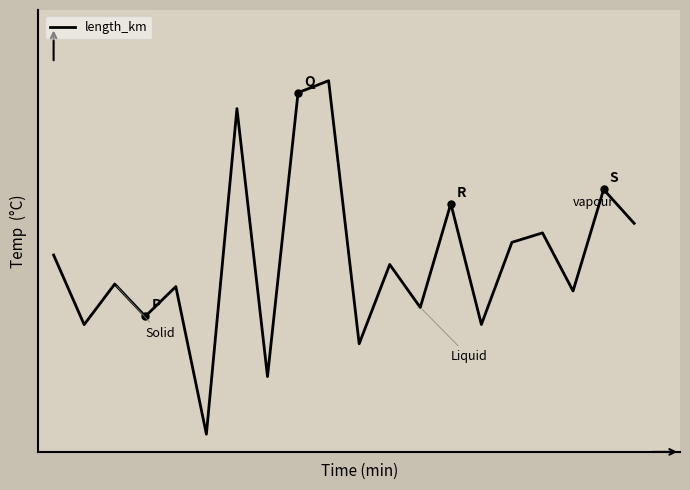

Does the chart display data point markers on the line(s)?

No